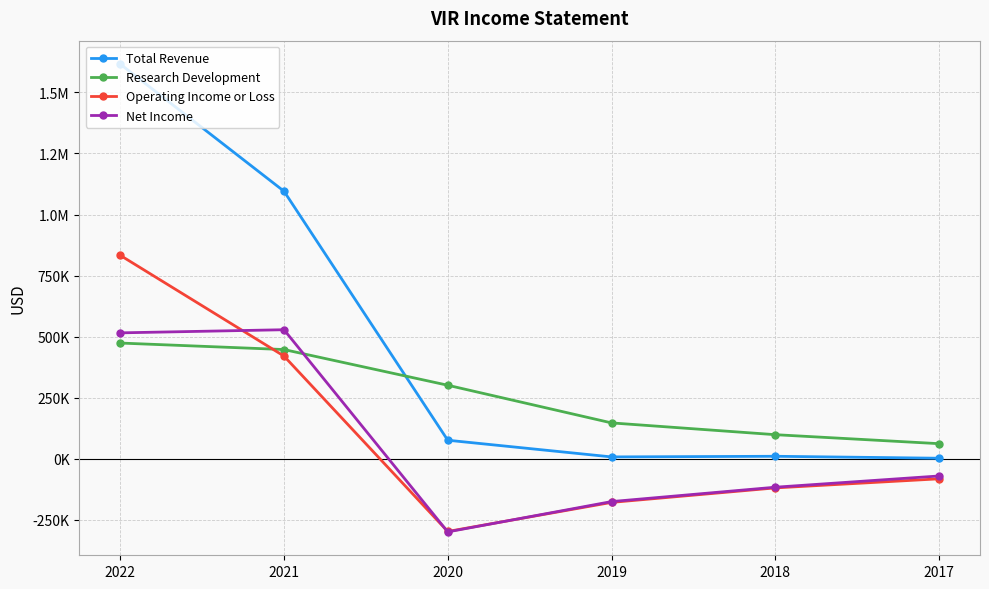

Does the chart have visible grid lines?

Yes